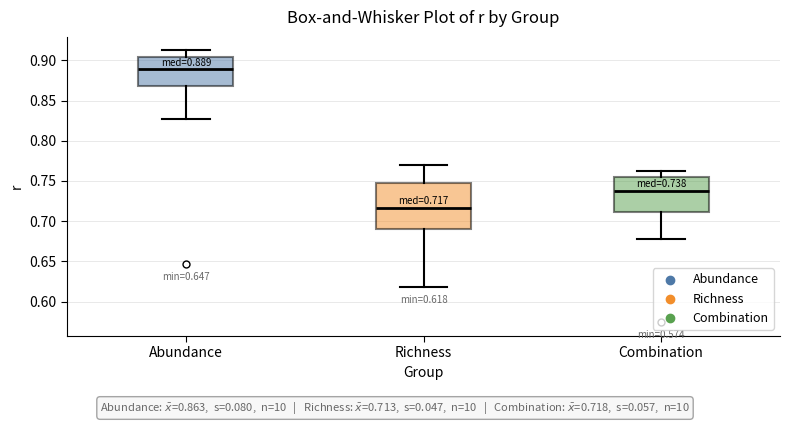

Comparing the boxes themselves (not the whiskers), which one is the tallest?

Richness